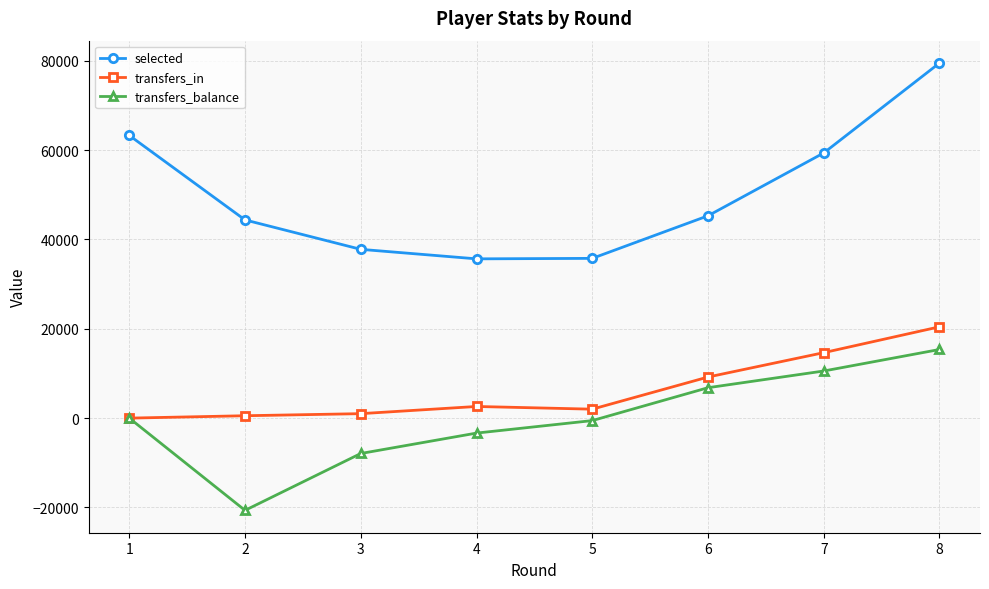

What is the difference between the transfers_in values at 7 and 2?

14120